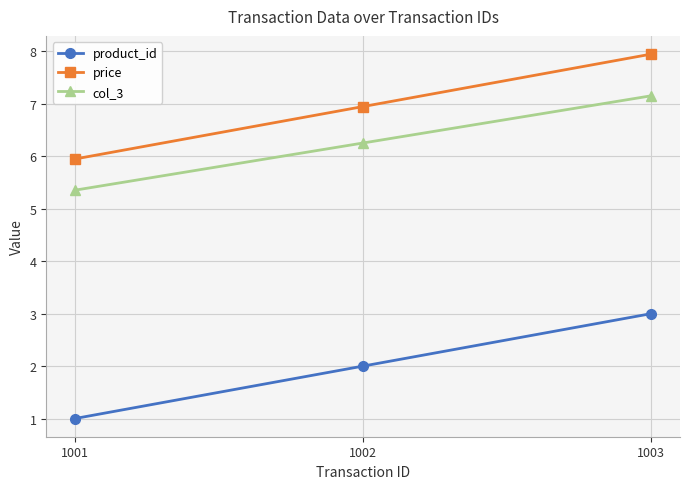

Count the number of categories in the chart.

3